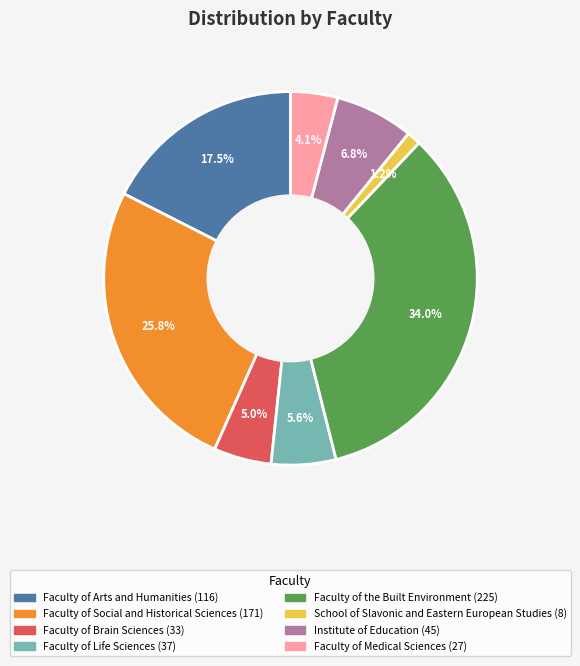

Which slice is the smallest?

School of Slavonic and Eastern European Studies